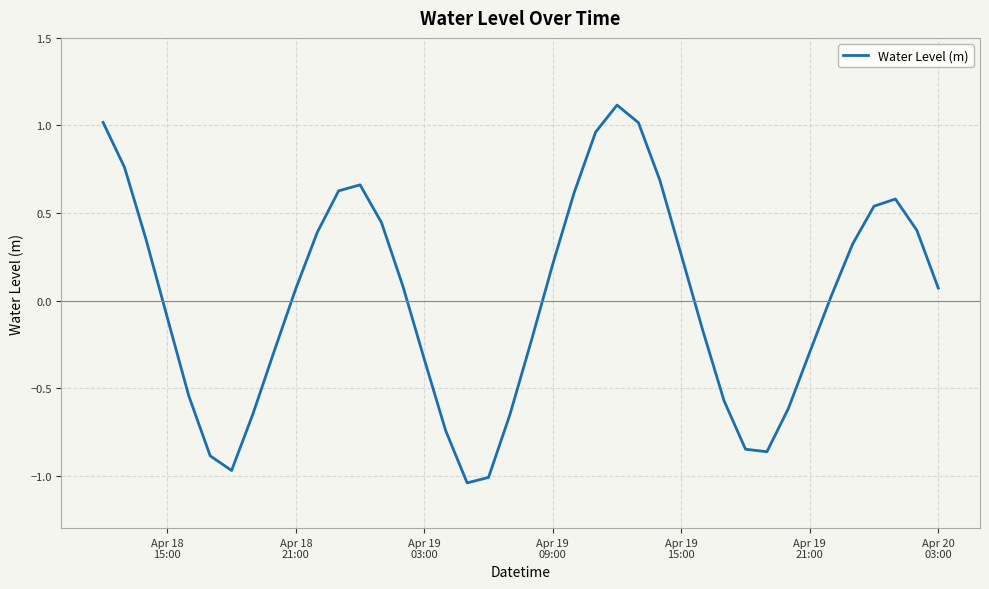

What is the greatest value displayed?

1.1